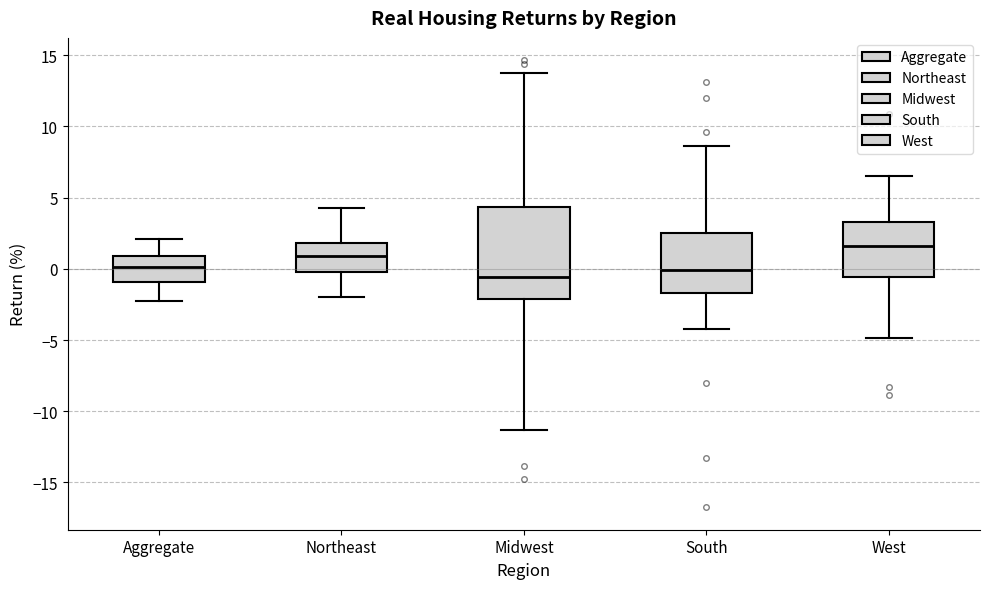

Comparing the boxes themselves (not the whiskers), which one is the tallest?

Midwest